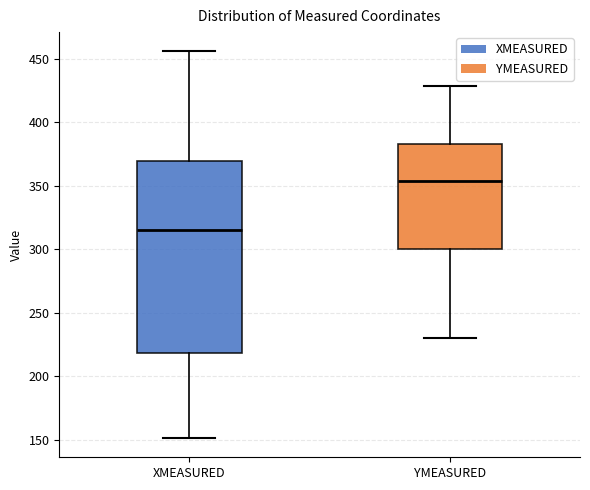

Which box is the tallest, from its lower edge to its upper edge?

XMEASURED